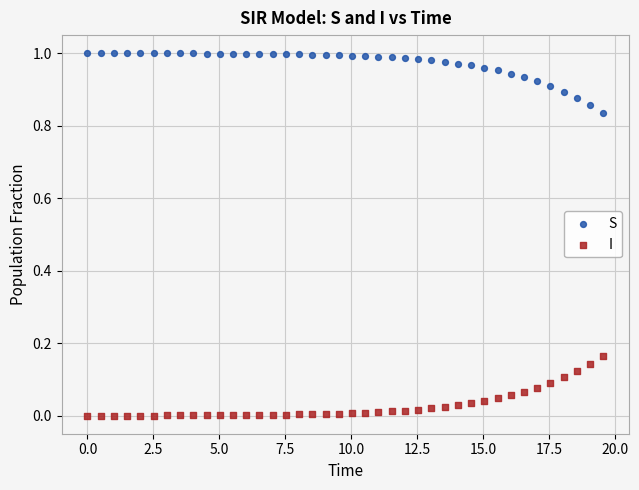

Which series reaches the minimum Y coordinate?

I